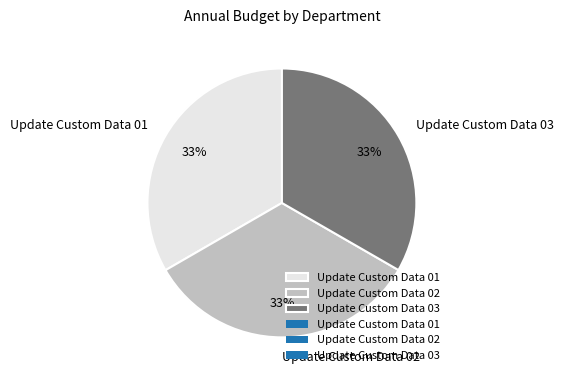

What is the ratio of the value at Update Custom Data 01 to the value at Update Custom Data 02?

1.0